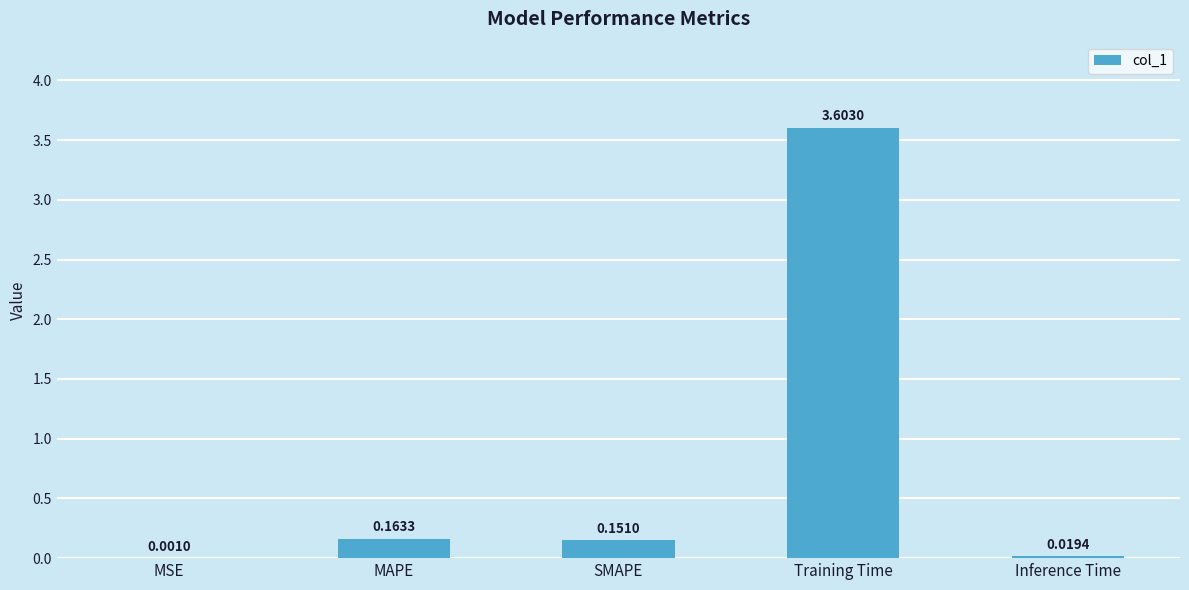

What is the greatest value displayed?

3.6